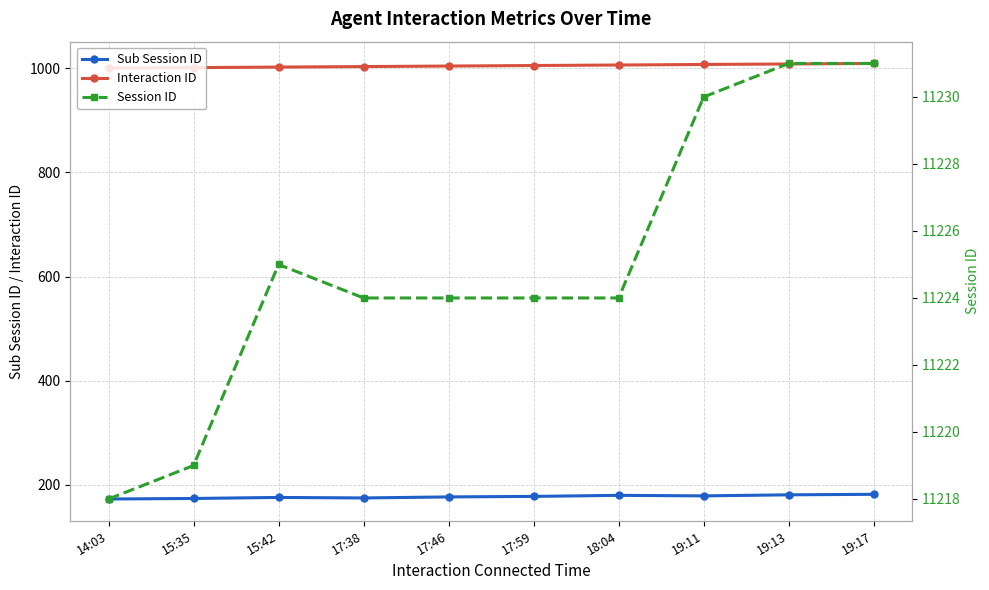

At which category is the sum across all series the highest?

19:17